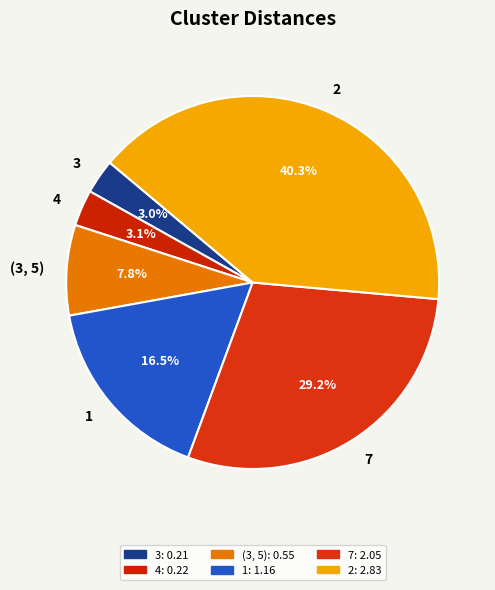

Rank the categories by value from highest to lowest.

2, 7, 1, (3, 5), 4, 3